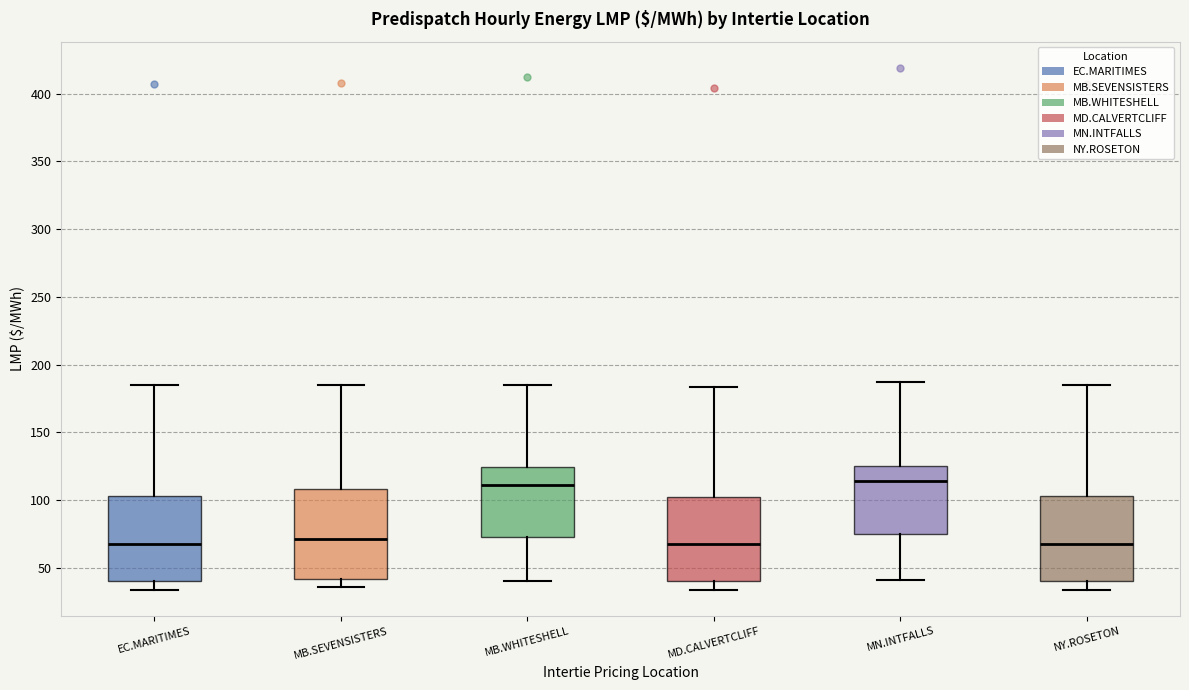

Reading left to right, read every box against the y-axis: the position of its median line, the range the box covers, and the ends of its whiskers. The values are not printed on the chart, so give them approximately, as read against the axis.

EC.MARITIMES: median 70, box 40 to 105, whiskers 35 to 185
MB.SEVENSISTERS: median 70, box 40 to 110, whiskers 35 to 185
MB.WHITESHELL: median 110, box 75 to 125, whiskers 40 to 185
MD.CALVERTCLIFF: median 70, box 40 to 105, whiskers 35 to 185
MN.INTFALLS: median 115, box 75 to 125, whiskers 40 to 185
NY.ROSETON: median 70, box 40 to 105, whiskers 35 to 185